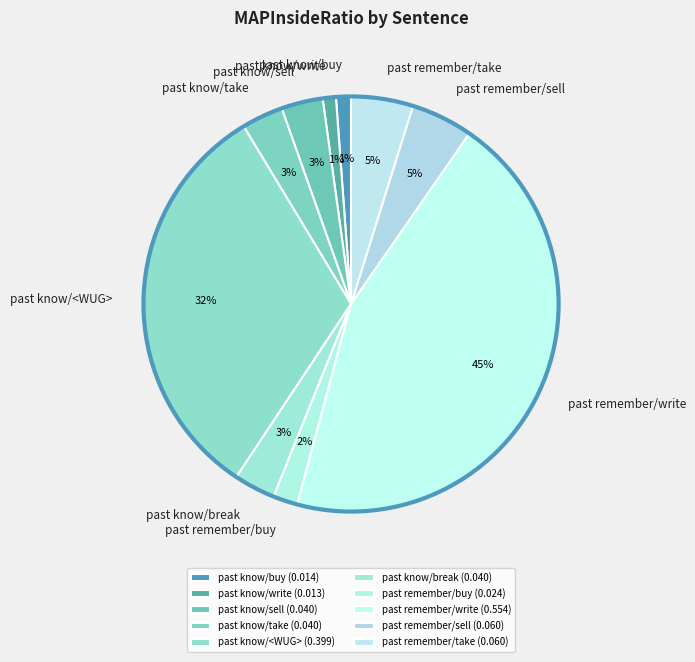

Does past know/<WUG> represent more than half of the total?

No